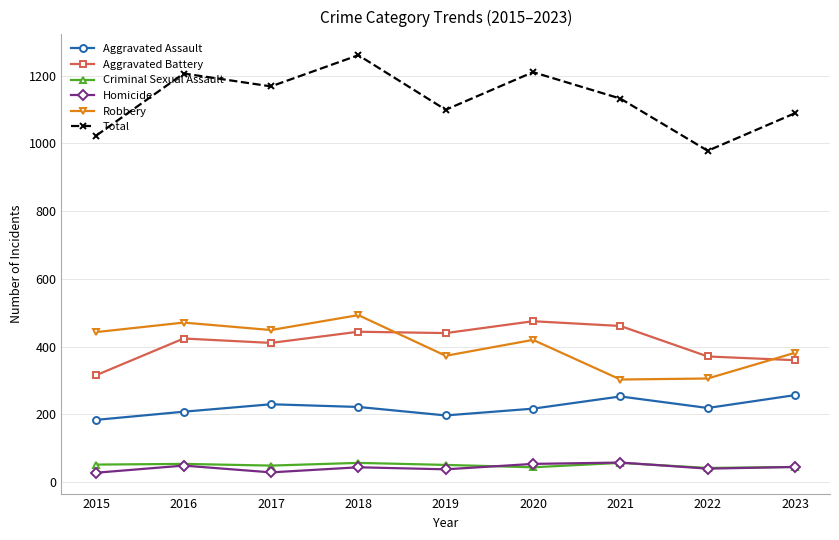

What is the value of the Aggravated Assault point at the 9th from the left?

257